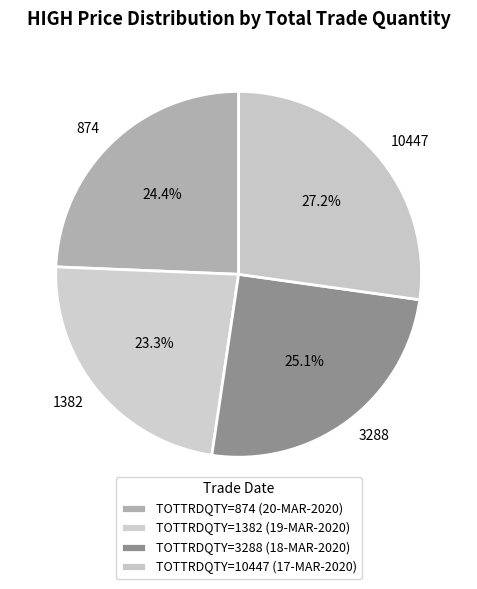

Is the sum of 1382 and 874 greater than half?

No